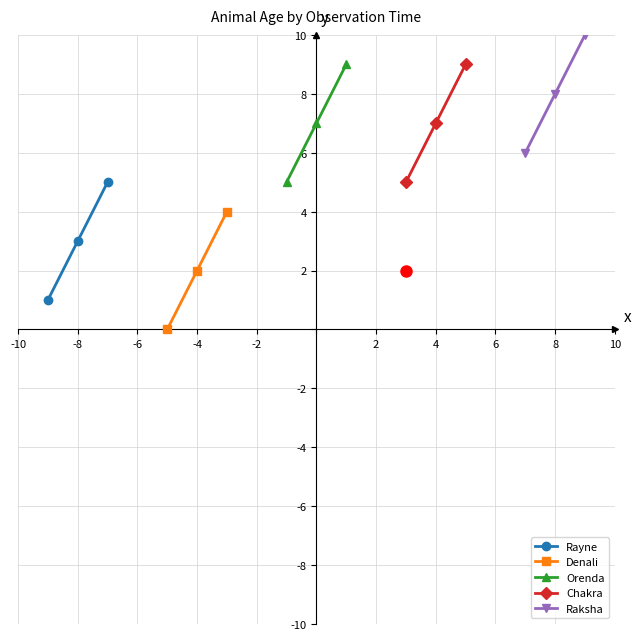

Does the chart display data point markers on the line(s)?

Yes